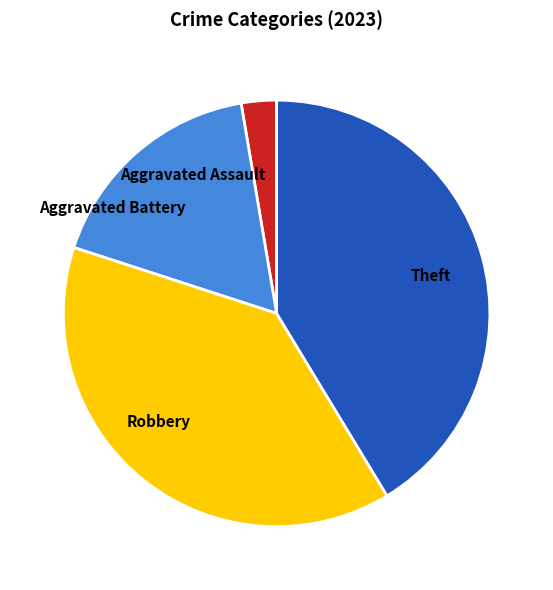

What is the largest slice in the pie chart?

Theft